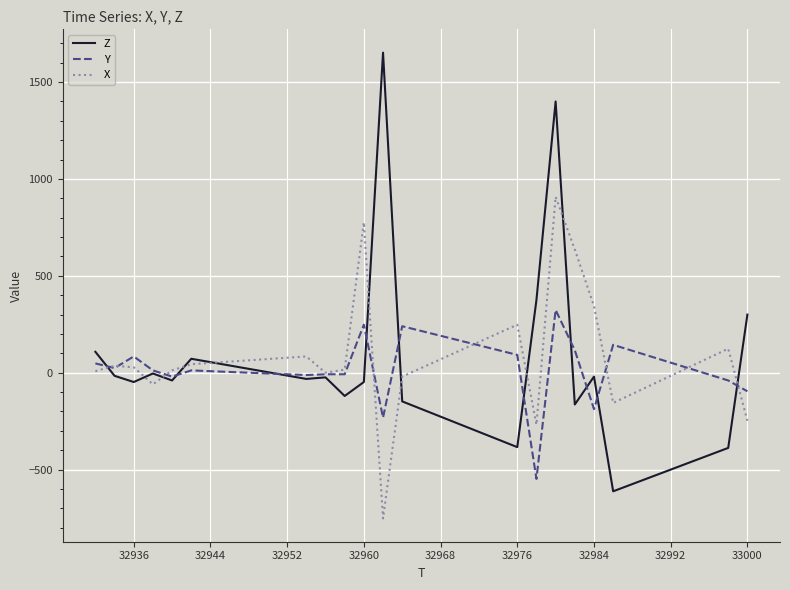

What is the minimum value for Y?

-548